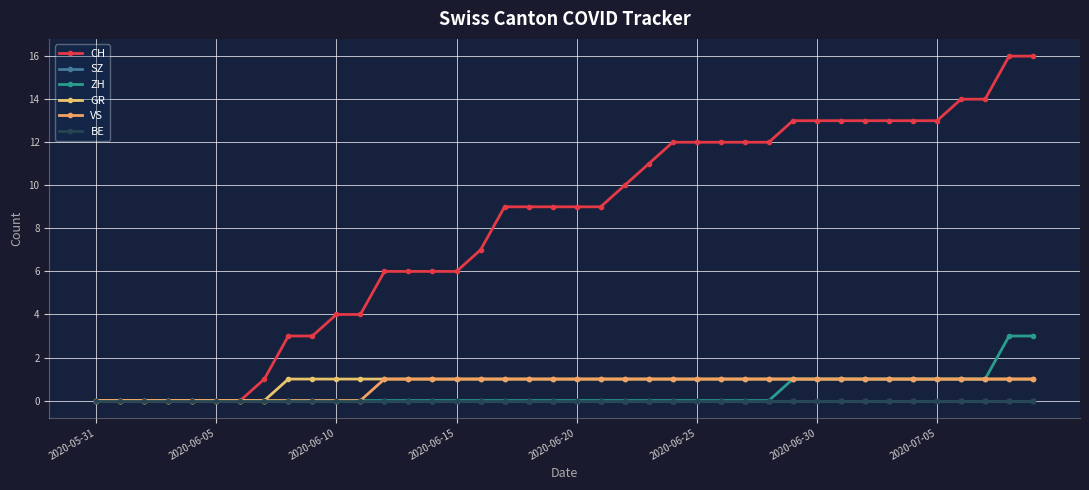

What is the label of the 21st point from the right?

19